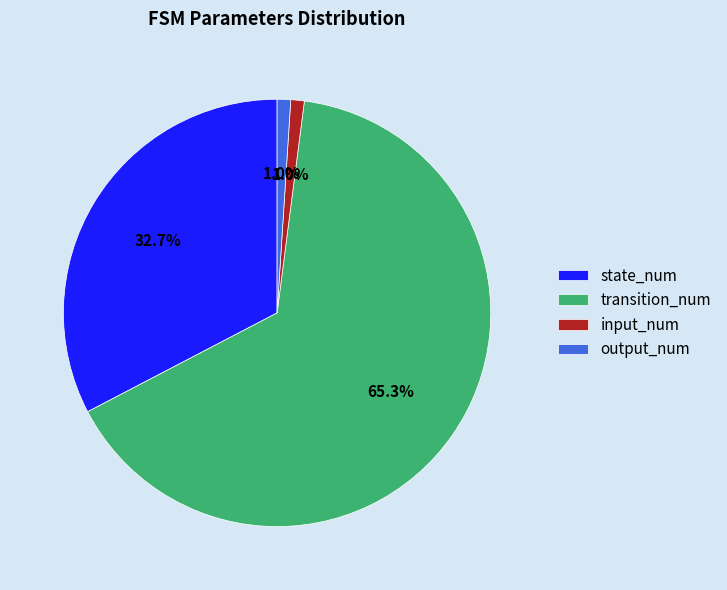

How many slices are in this pie chart?

4